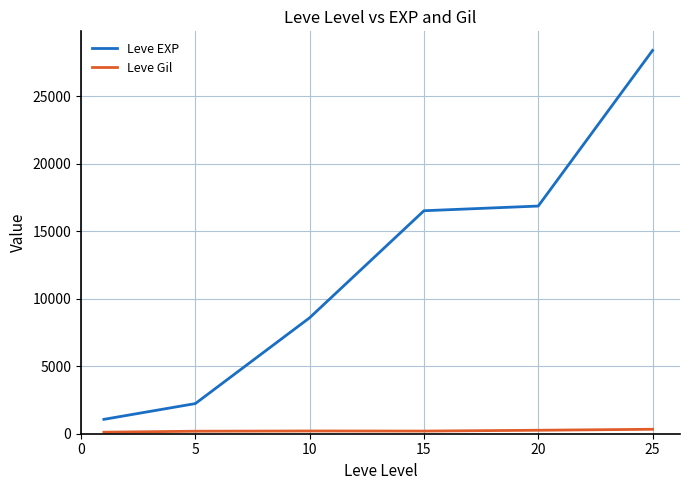

Which series has the largest total across all categories?

Leve EXP